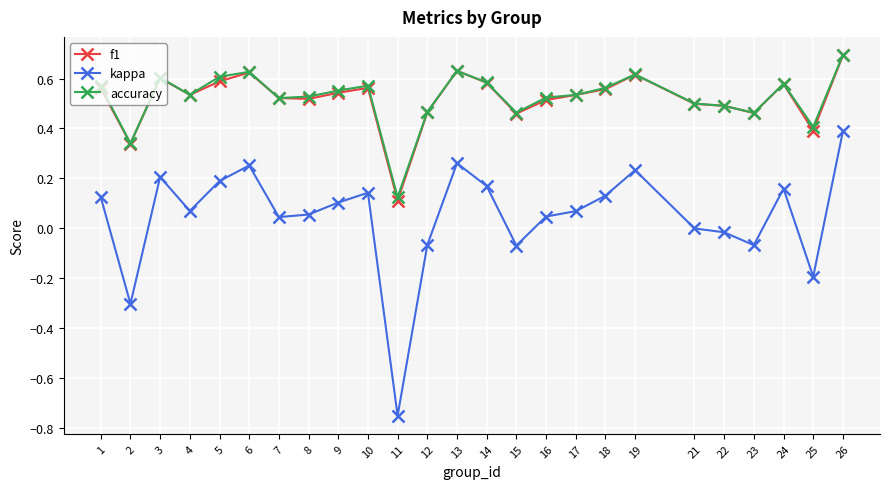

True or false: kappa and f1 cross at least once.

False